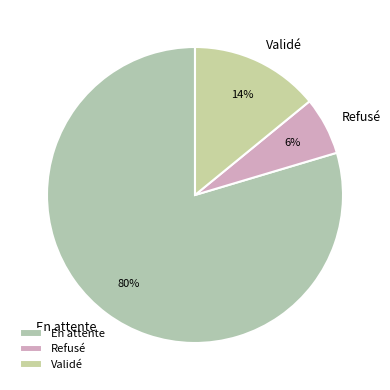

To the nearest percent, what portion does Validé represent?

14%